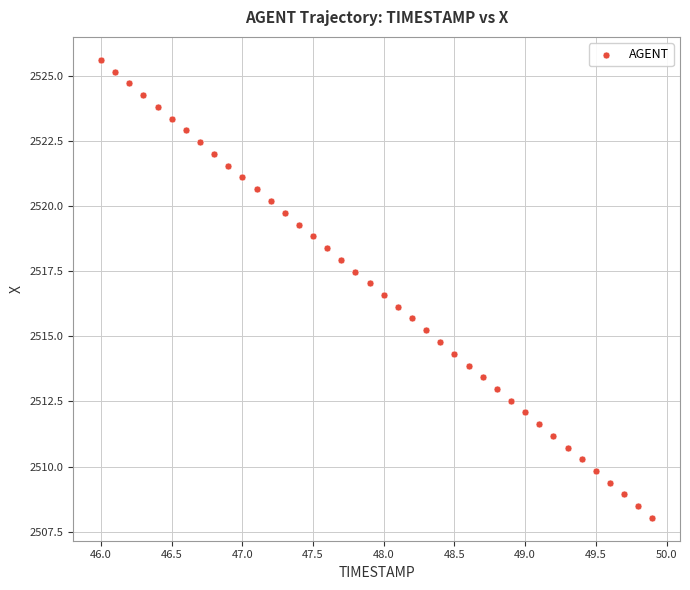

What is the range of Y values (max minus min)?

17.6